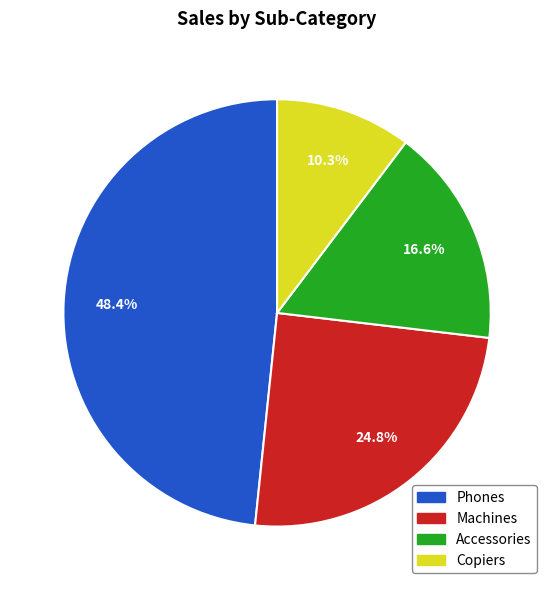

Do Phones and Copiers together represent more than half of the pie?

Yes